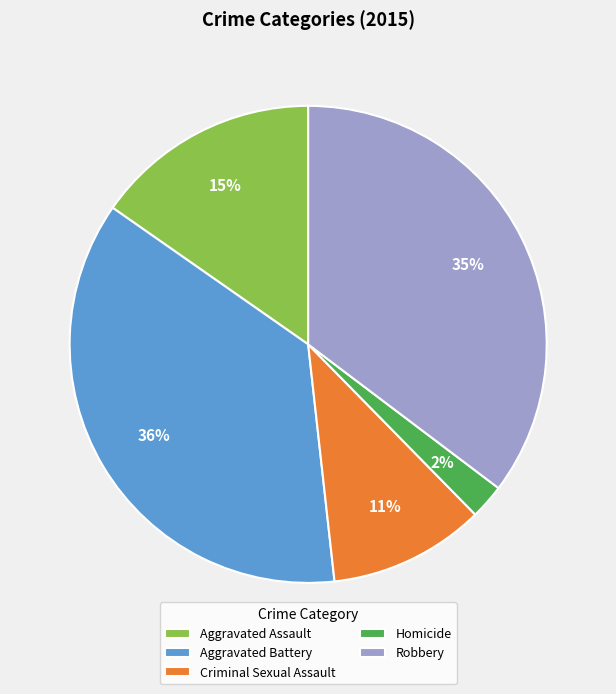

Do Aggravated Assault and Criminal Sexual Assault together represent more than half of the pie?

No